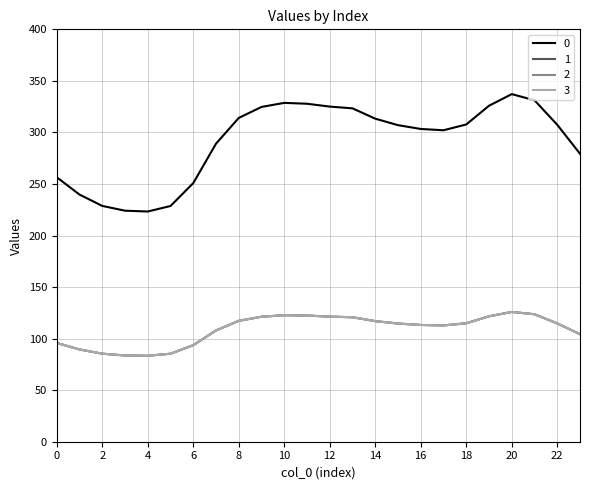

In 3, how many points are lower than both neighbors (excluding endpoints)?

2